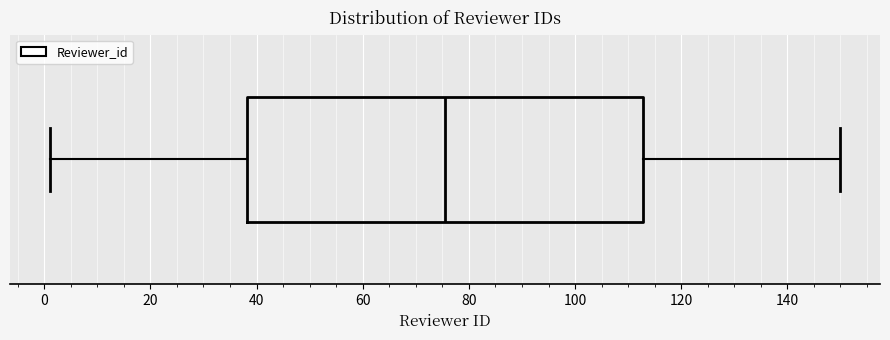

Where does the left whisker of the box end on the x-axis? The values are not printed on the chart, so give them approximately, as read against the axis.

2